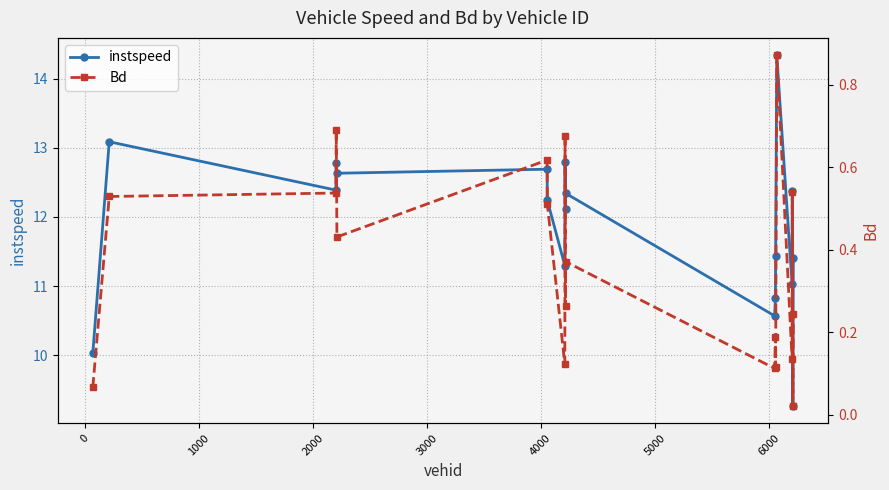

Rank the series by their average value, from lowest to highest.

Bd, instspeed